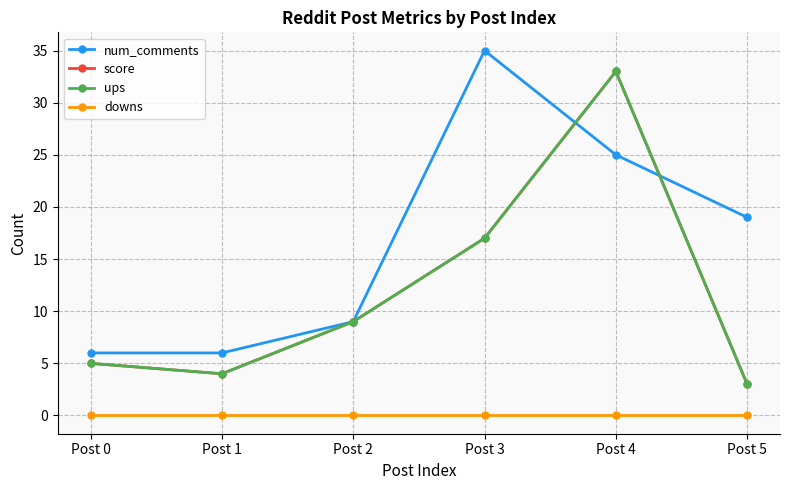

True or false: num_comments and downs cross at least once.

False